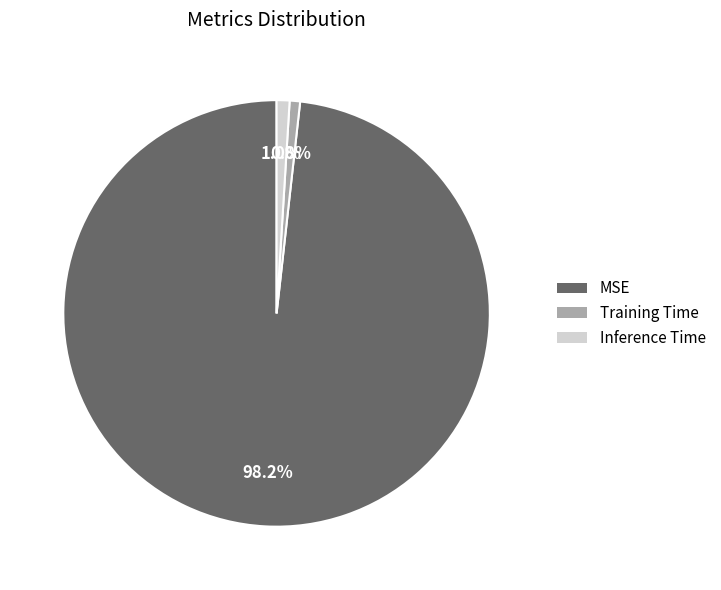

How many segments does this pie chart have?

3